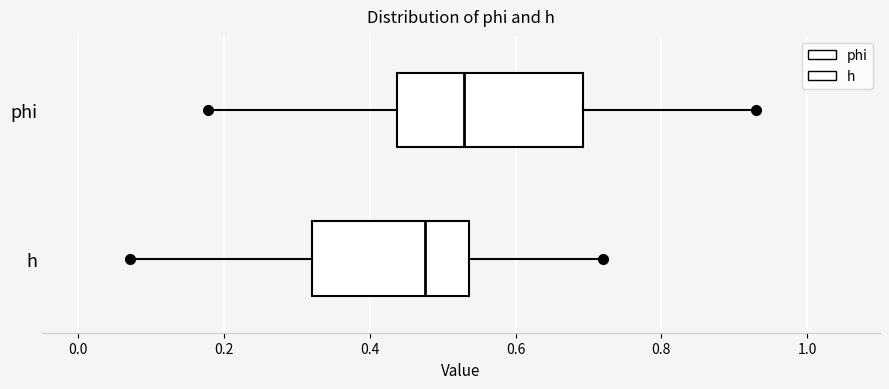

Which box has the furthest to the left median line?

h